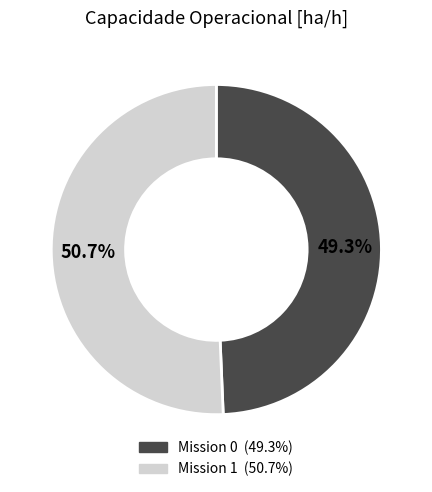

Is there a majority slice in this chart?

Yes